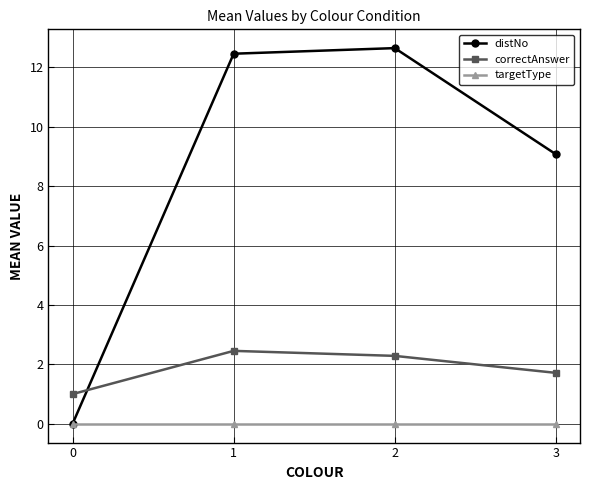

Reading left to right, what are all the values shown in this chart?

distNo: 0=0.0	1=12.5	2=12.6	3=9.1
correctAnswer: 0=1.0	1=2.5	2=2.3	3=1.7
targetType: 0=0.0	1=0.0	2=0.0	3=0.0